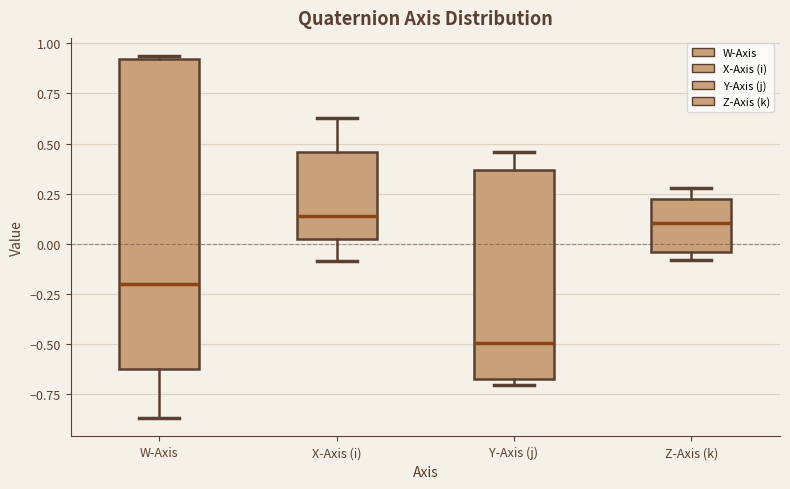

Where is the lower edge of the box for Z-Axis (k) on the y-axis? The values are not printed on the chart, so give them approximately, as read against the axis.

-0.05